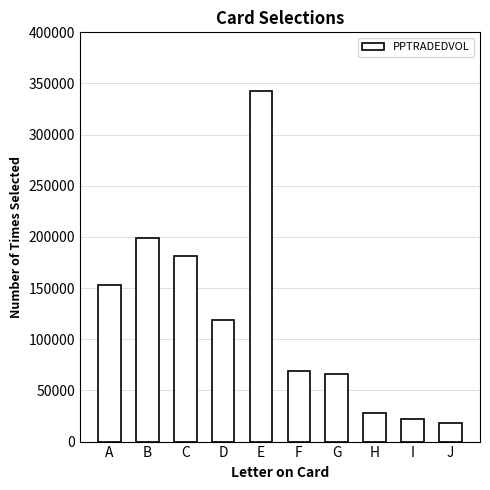

At which label does the data first exceed 118502?

A